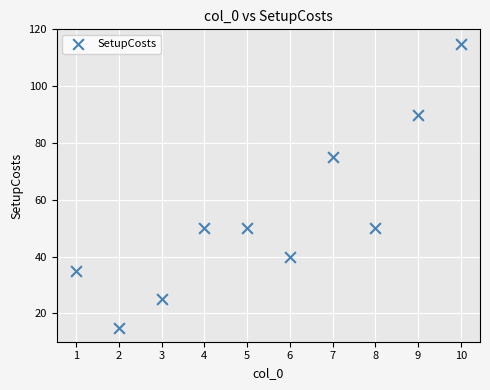

What is the range of Y values (max minus min)?

100